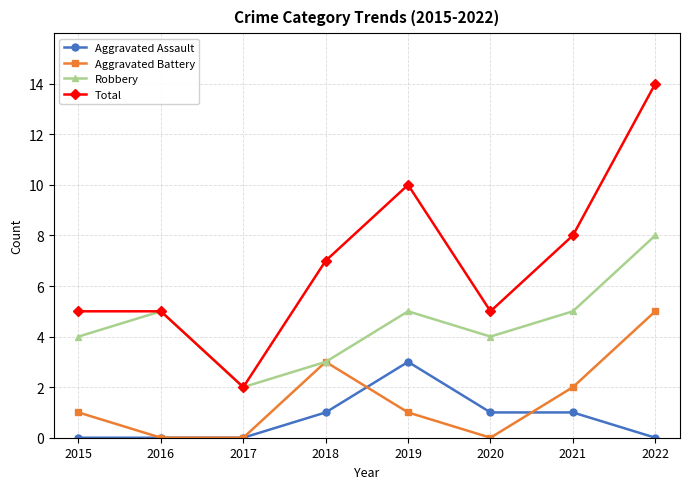

Does the chart display data point markers on the line(s)?

Yes